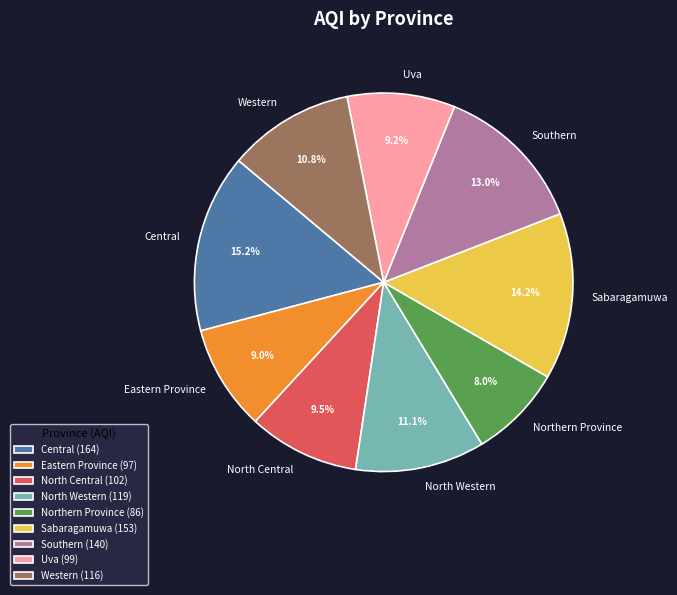

Which category has the smallest portion of the pie?

Northern Province